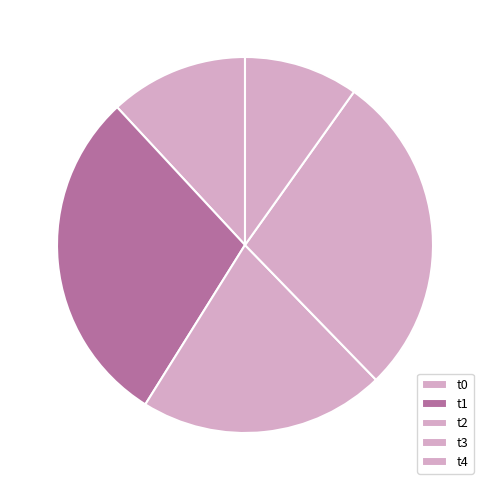

Which slice is the largest?

t1